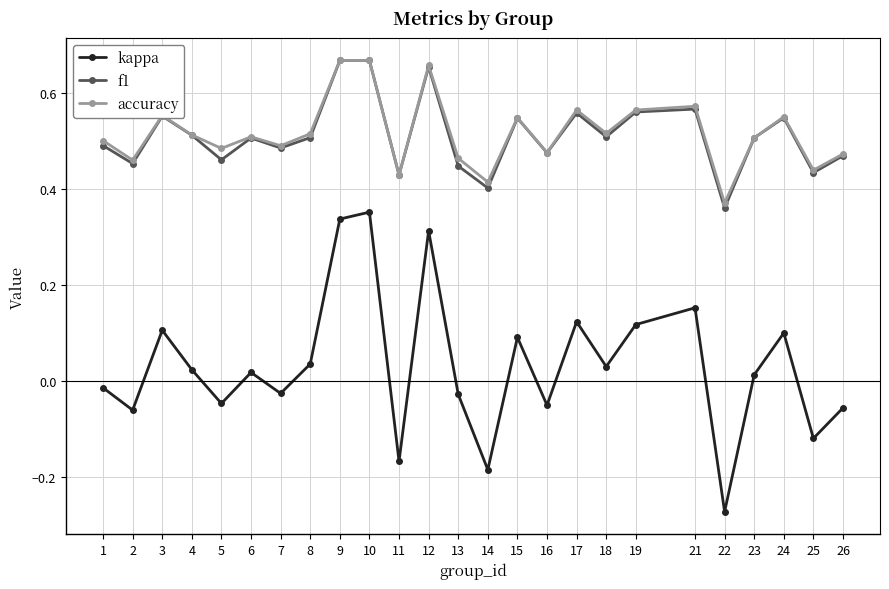

How many series are shown in this chart?

3